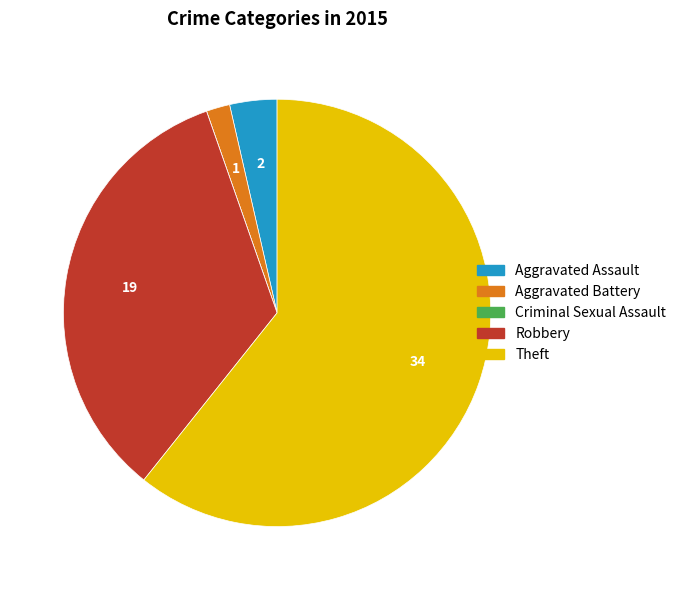

Which slice is the largest?

Theft